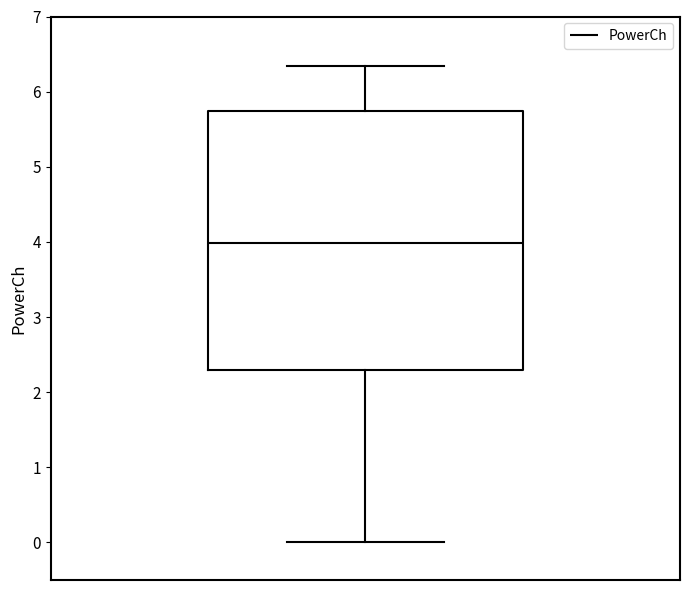

Read this box plot against the y-axis: the position of the median line, the range covered by the box, and the ends of both whiskers. The values are not printed on the chart, so give them approximately, as read against the axis.

median 4.0, box 2.3 to 5.7, whiskers 0.0 to 6.3